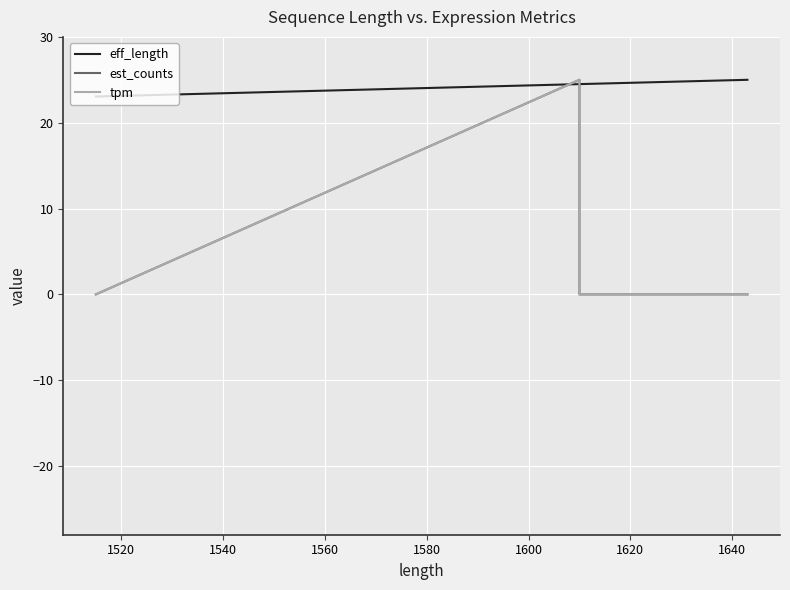

How many series are shown in this chart?

3